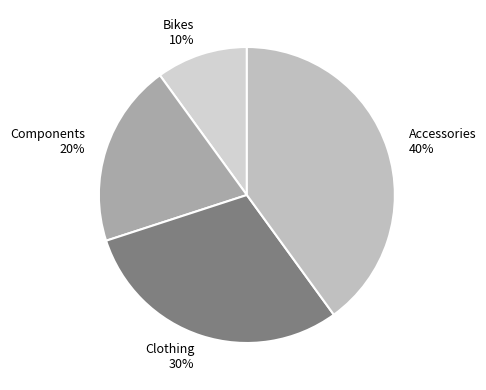

How many segments does this pie chart have?

4